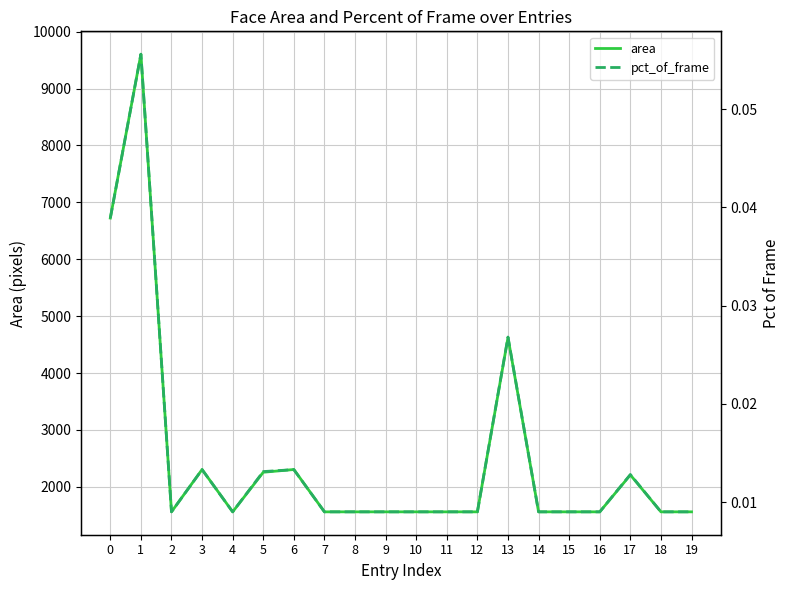

What value does the area series have at 11?

1560